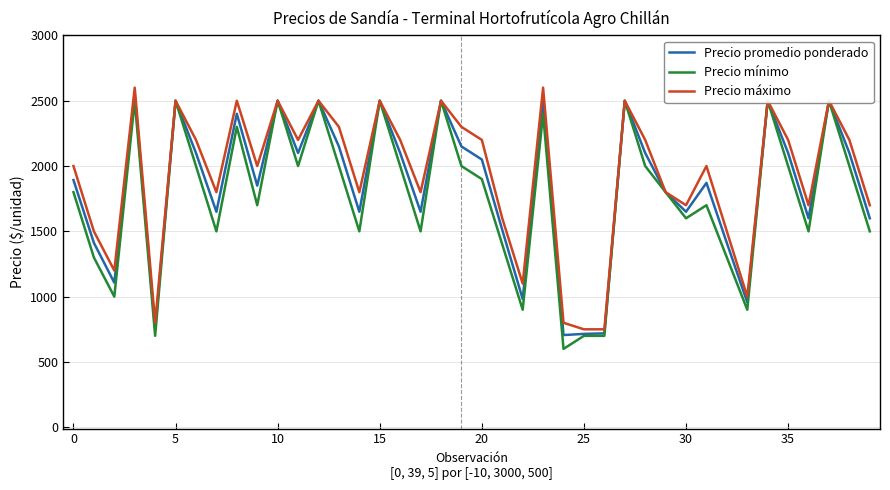

How many interior local valleys does the Precio máximo series have?

11